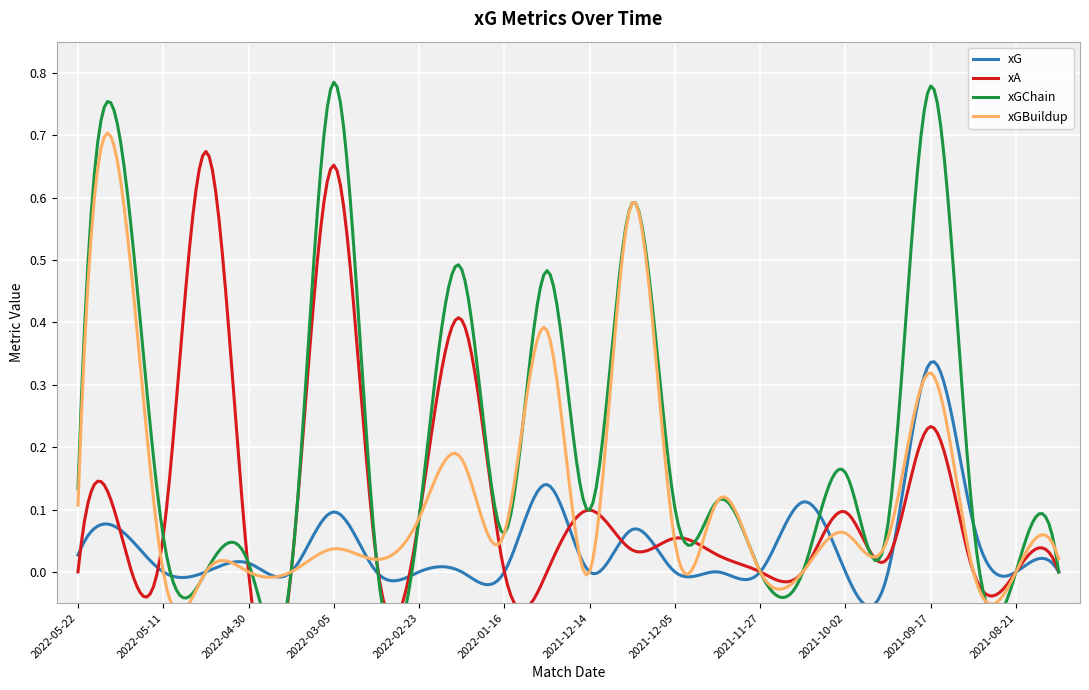

At which category does xGChain reach its first local peak?

2022-05-15